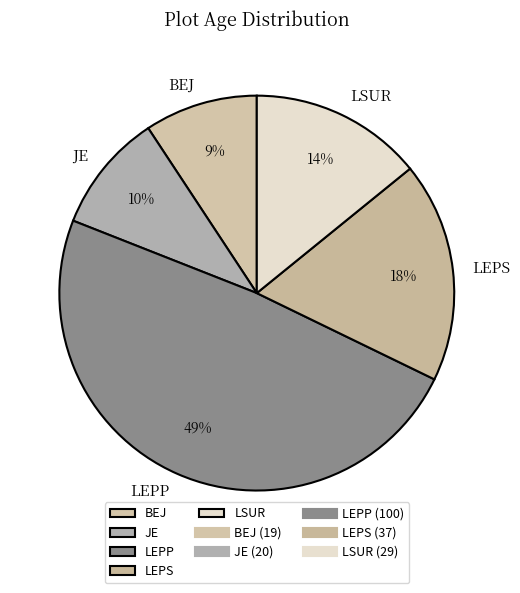

Does any single category account for the majority?

No